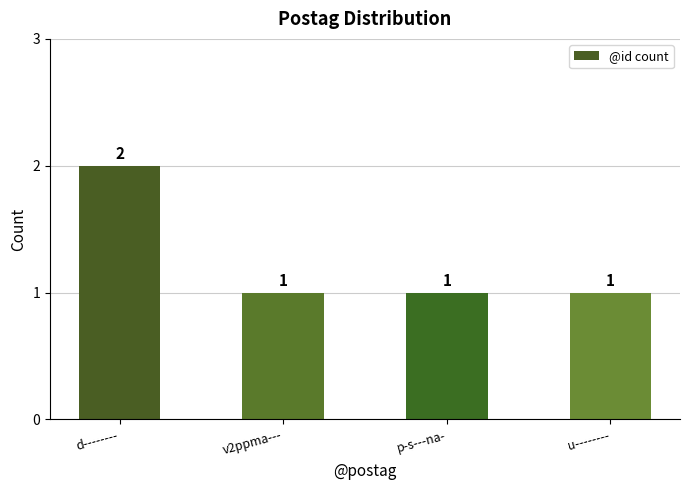

What is the difference between the maximum and second lowest values?

1